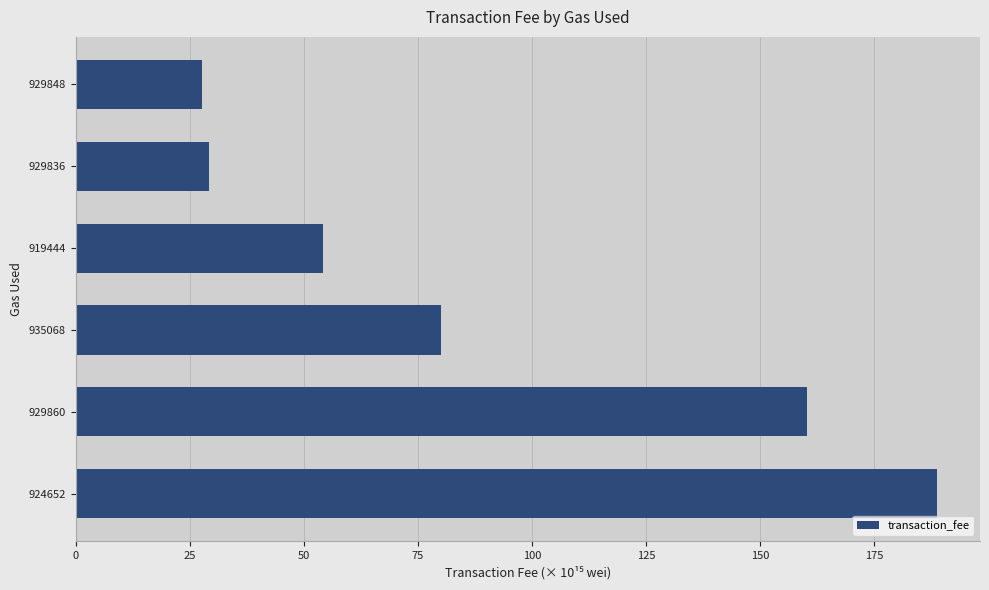

Is it true that the value at 935068 is 106.3?

False